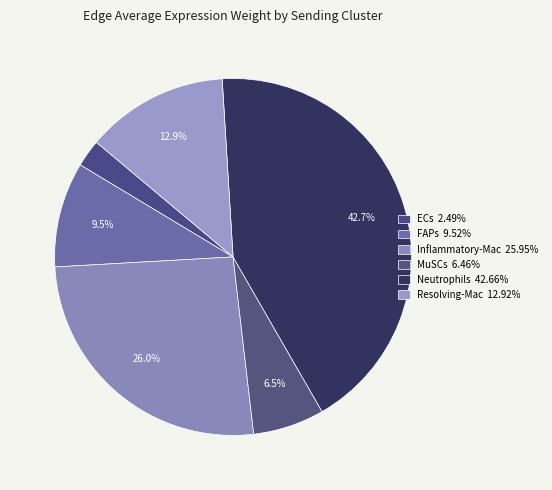

To the nearest percent, what is the combined percentage of Inflammatory-Mac and FAPs?

35%